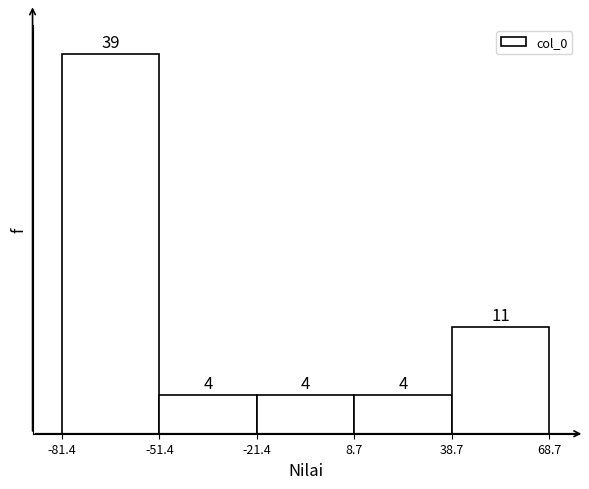

Reading left to right, list every bar in this chart as the range it spans on the x-axis followed by its height.

-81.4 to -51.4: 39
-51.4 to -21.4: 4
-21.4 to 8.7: 4
8.7 to 38.7: 4
38.7 to 68.7: 11